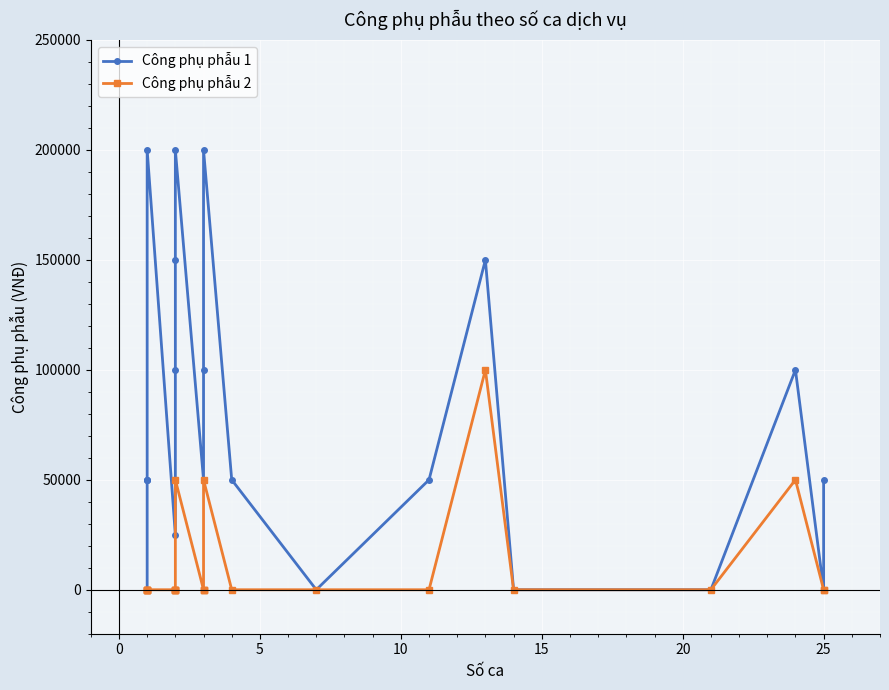

In Công phụ phẫu 2, how many points are higher than both neighbors (excluding endpoints)?

4